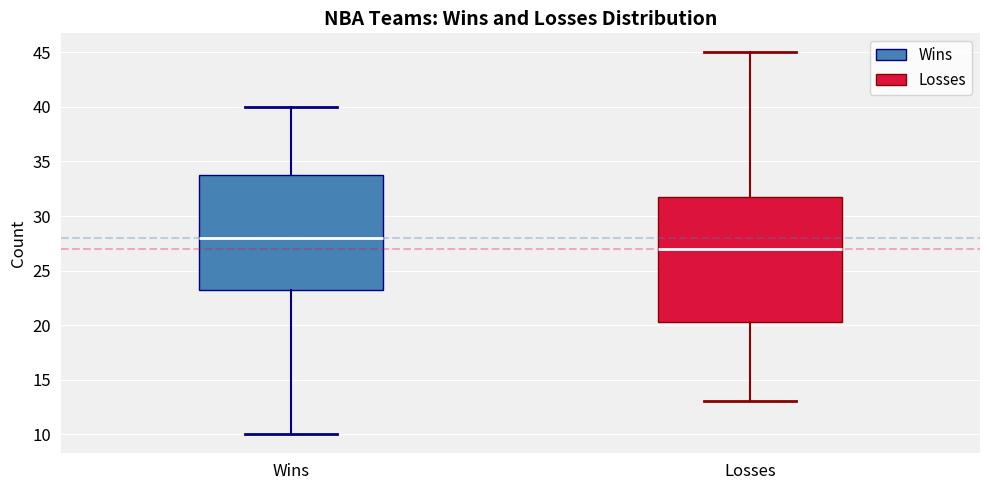

Reading left to right, transcribe this box plot: for each box, give where its median line is, the range the box spans, and where its two whiskers end, as read against the y-axis. The values are not printed on the chart, so give them approximately, as read against the axis.

Wins: median 28.0, box 23.5 to 34.0, whiskers 10.0 to 40.0
Losses: median 27.0, box 20.5 to 32.0, whiskers 13.0 to 45.0